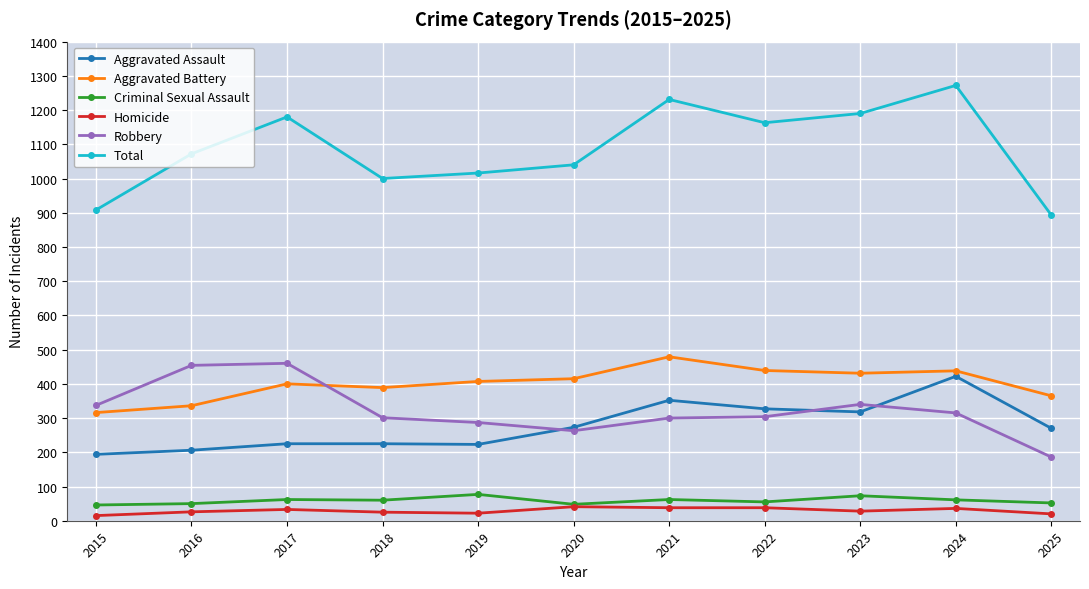

How many distinct data groups are displayed?

6